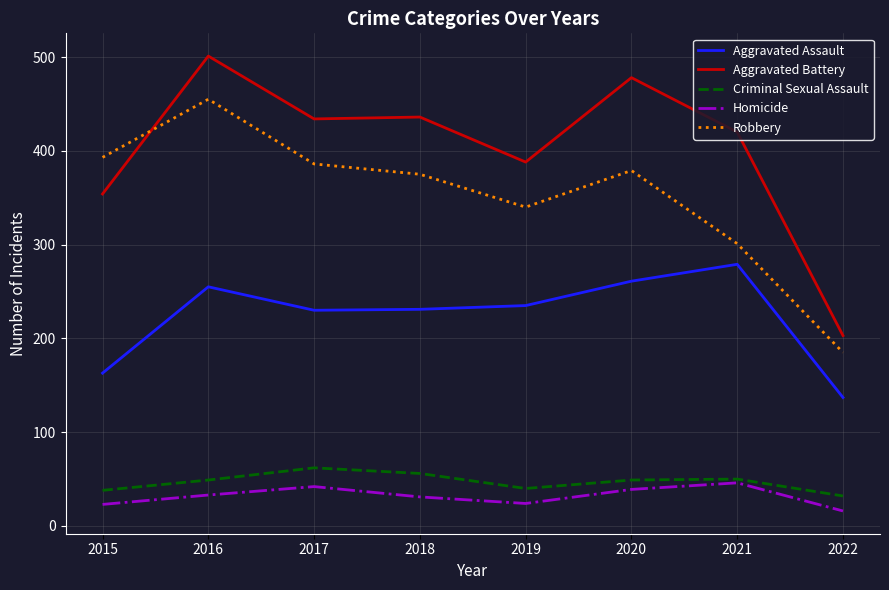

True or false: Homicide and Aggravated Assault intersect in this chart.

False